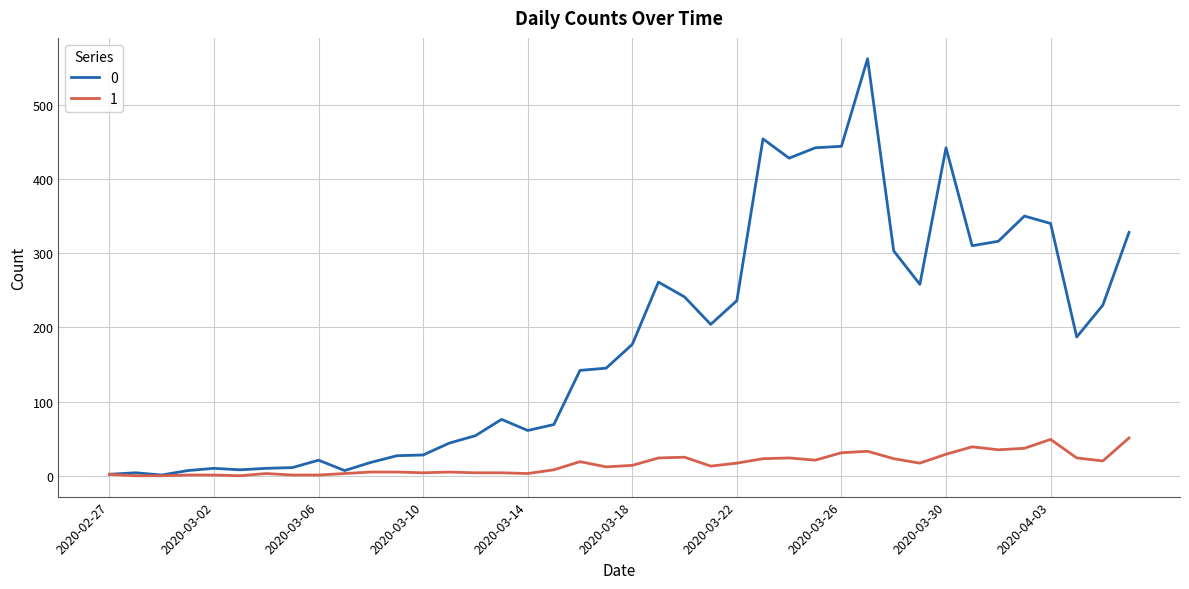

Rank the series by their maximum value, from lowest to highest.

1, 0